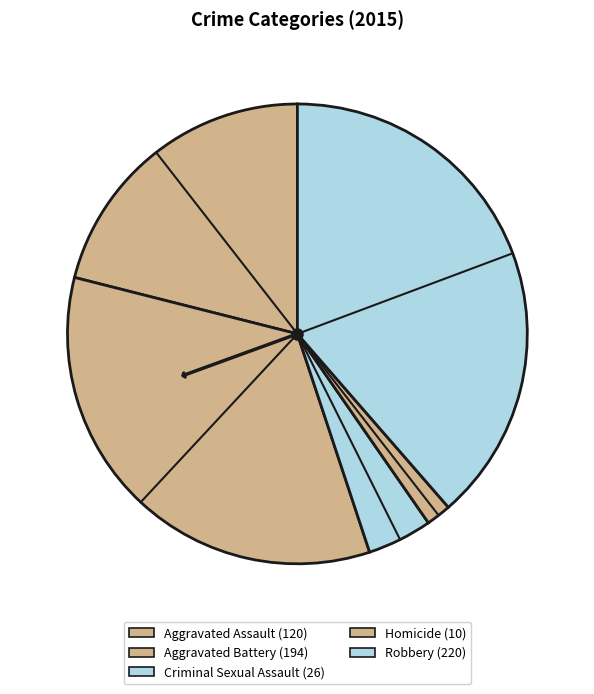

Count the number of slices in the pie.

5